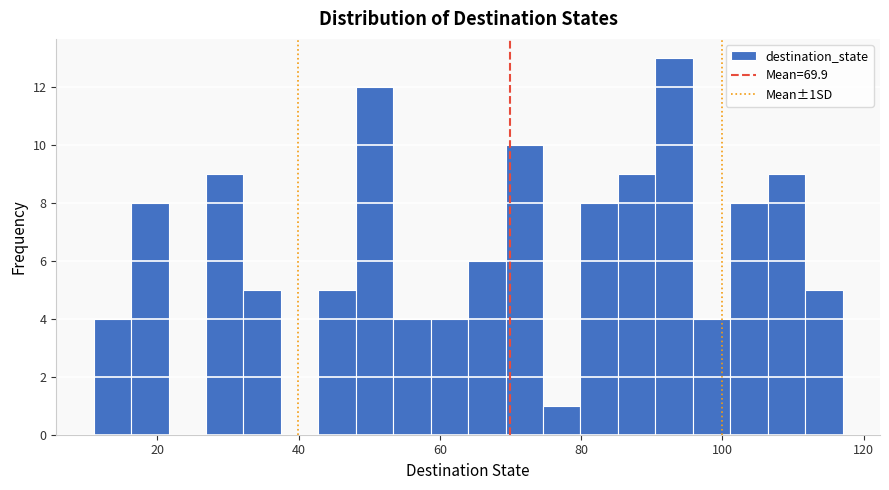

Read against the x-axis, roughly where is the centre of the tallest bar?

94